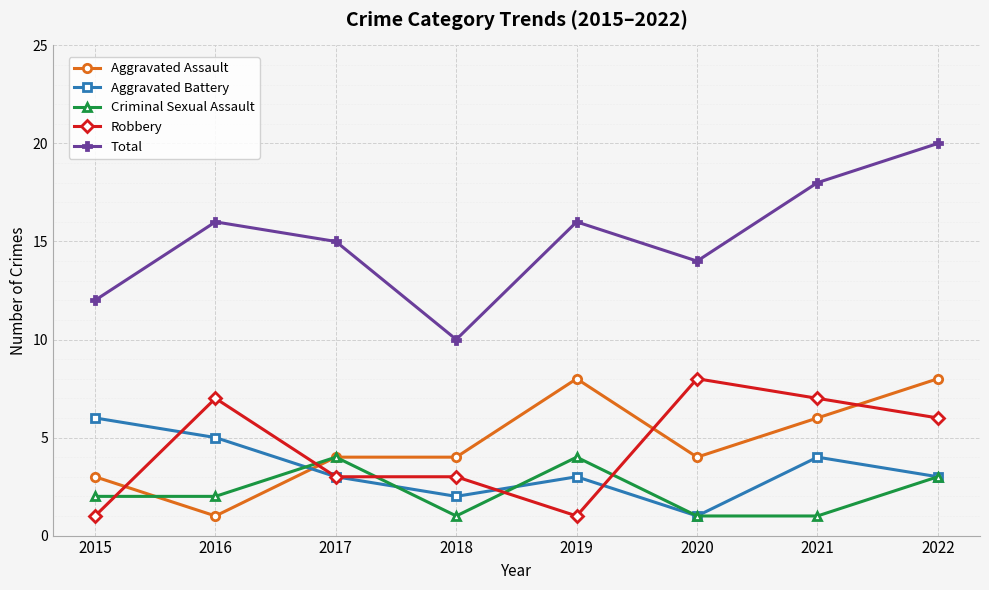

Rank the series at 2021 from lowest to highest value.

Criminal Sexual Assault, Aggravated Battery, Aggravated Assault, Robbery, Total